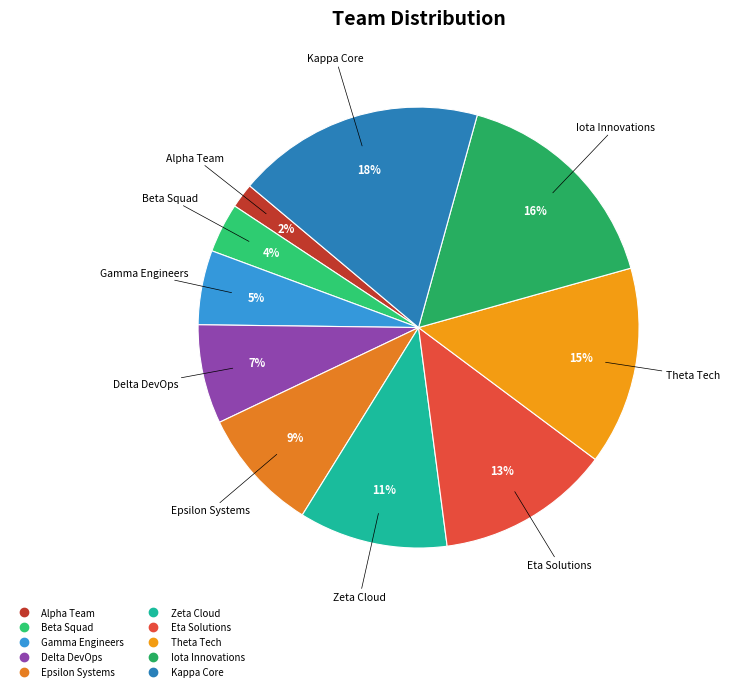

How many segments does this pie chart have?

10